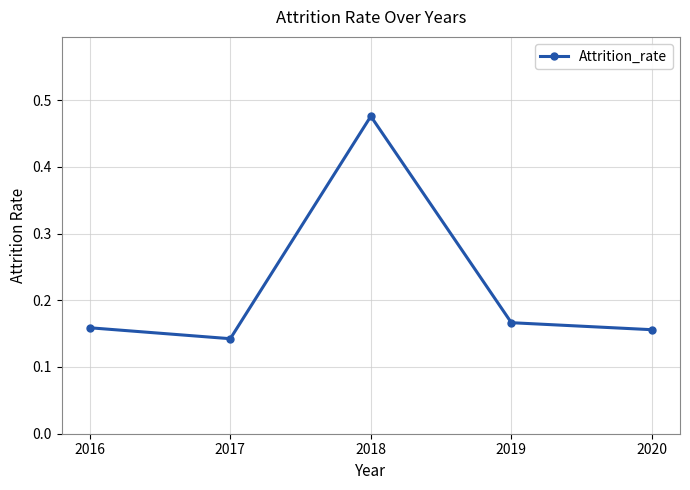

At which category does the chart reach its peak across all series?

2018